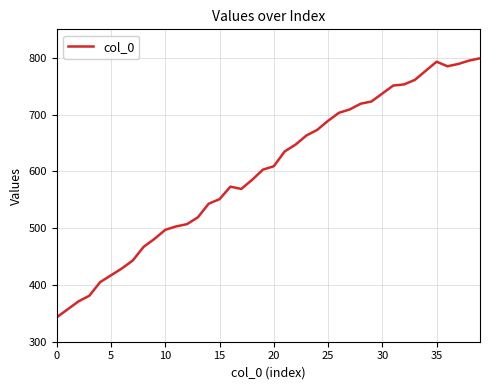

What is the minimum value shown in the chart?

343